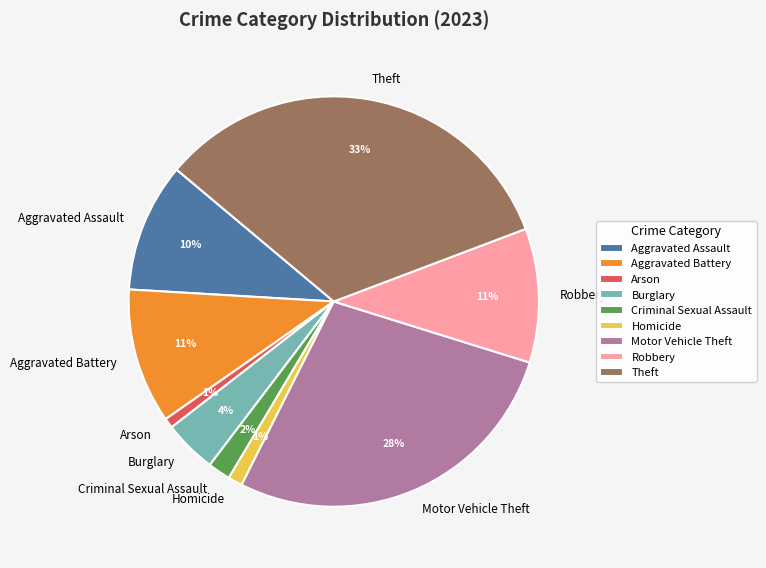

Is the sum of Theft and Aggravated Assault greater than half?

No